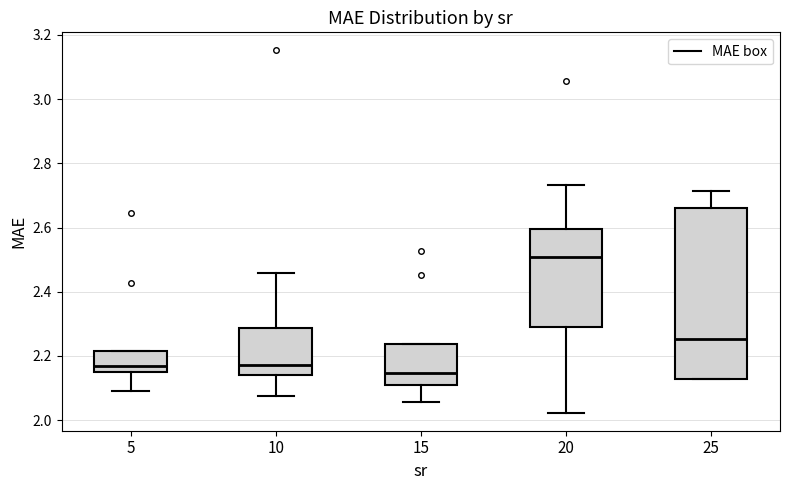

Reading left to right, read every box against the y-axis: the position of its median line, the range the box covers, and the ends of its whiskers. The values are not printed on the chart, so give them approximately, as read against the axis.

5: median 2.16, box 2.14 to 2.22, whiskers 2.10 to 2.22
10: median 2.18, box 2.14 to 2.28, whiskers 2.08 to 2.46
15: median 2.14, box 2.12 to 2.24, whiskers 2.06 to 2.24
20: median 2.50, box 2.30 to 2.60, whiskers 2.02 to 2.74
25: median 2.26, box 2.12 to 2.66, whiskers 2.12 to 2.72